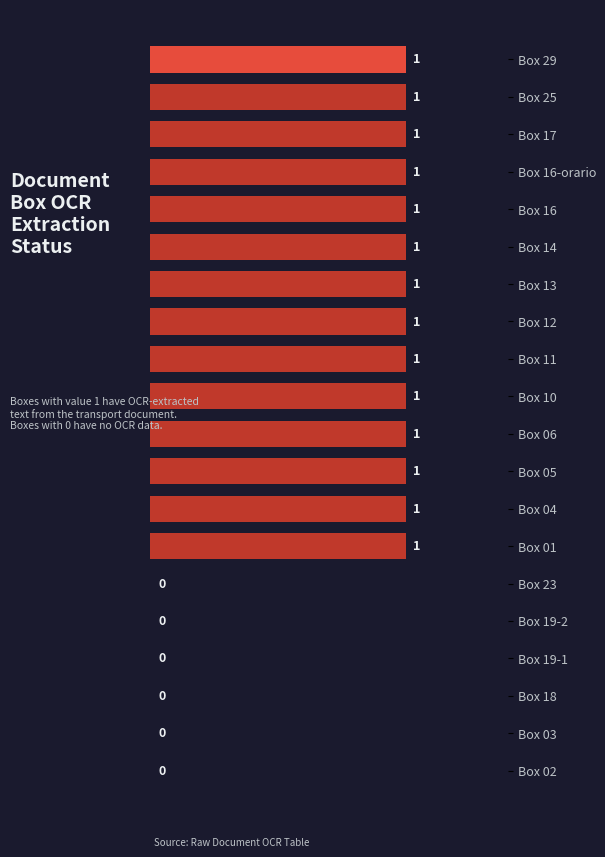

What is the sum of all values?

14